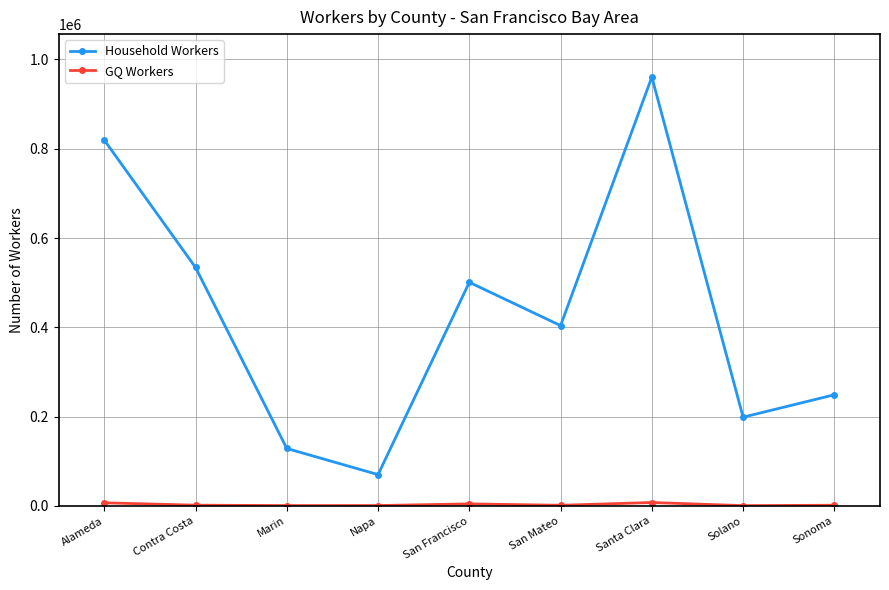

What is the highest value of the Household Workers series?

960729